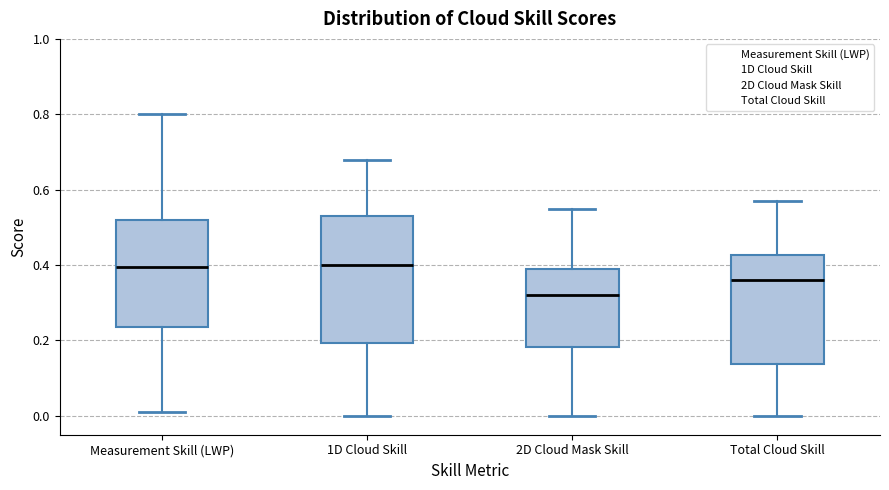

Where is the upper edge of the box for 2D Cloud Mask Skill on the y-axis? The values are not printed on the chart, so give them approximately, as read against the axis.

0.40